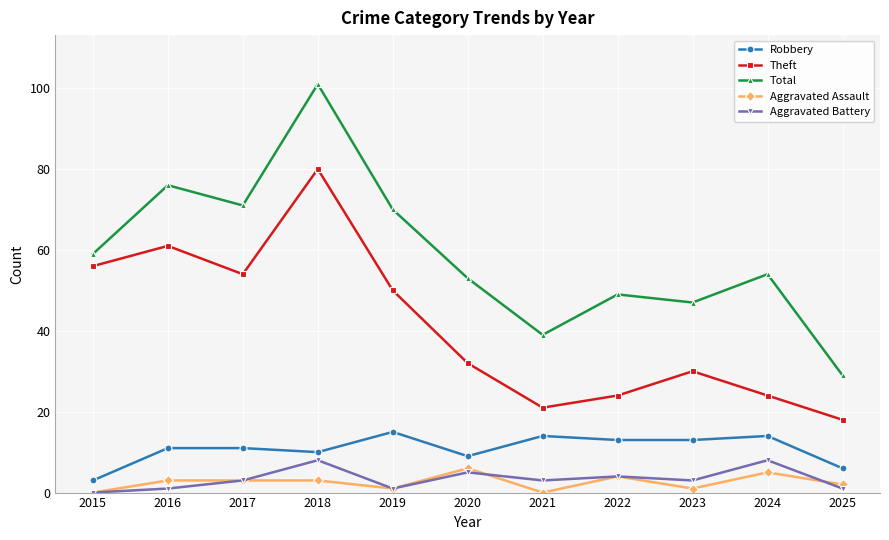

At how many categories does at least one series exceed 77?

1